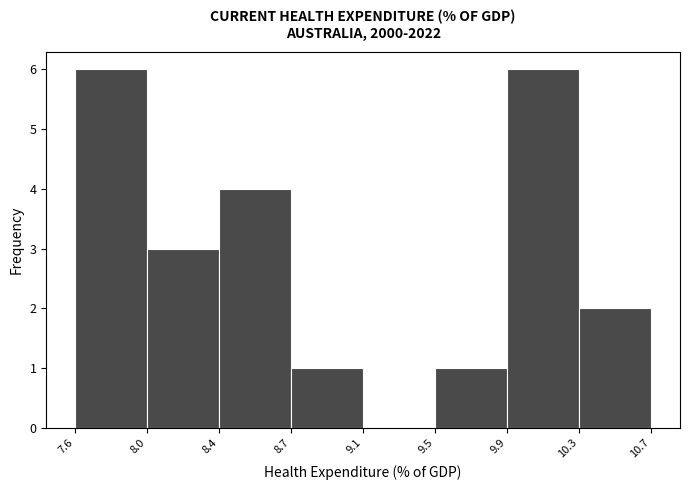

Reading left to right, extract all data points from this chart.

7.6=6	8.0=3	8.4=4	8.7=1	9.1=0	9.5=1	9.9=6	10.3=2